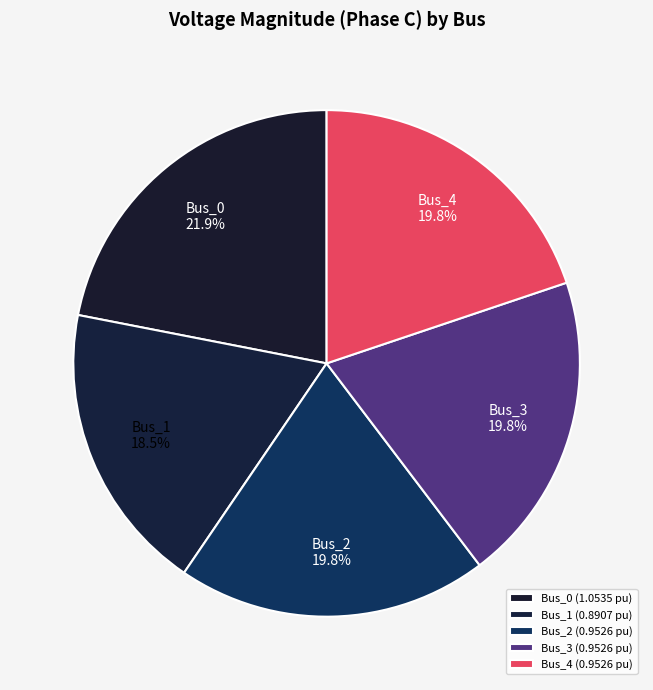

Count the number of slices in the pie.

5